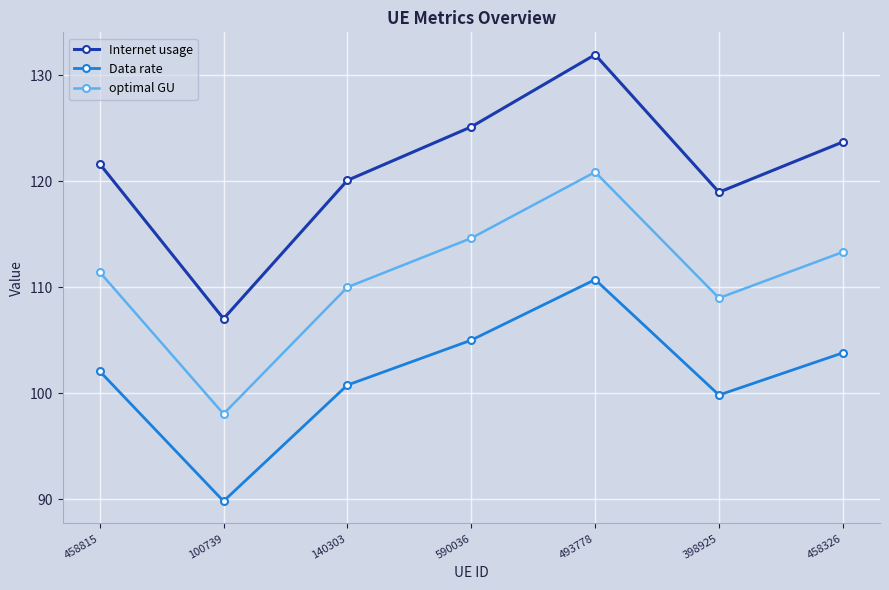

Between 100739 and 493778, which series saw the biggest shift?

Internet usage